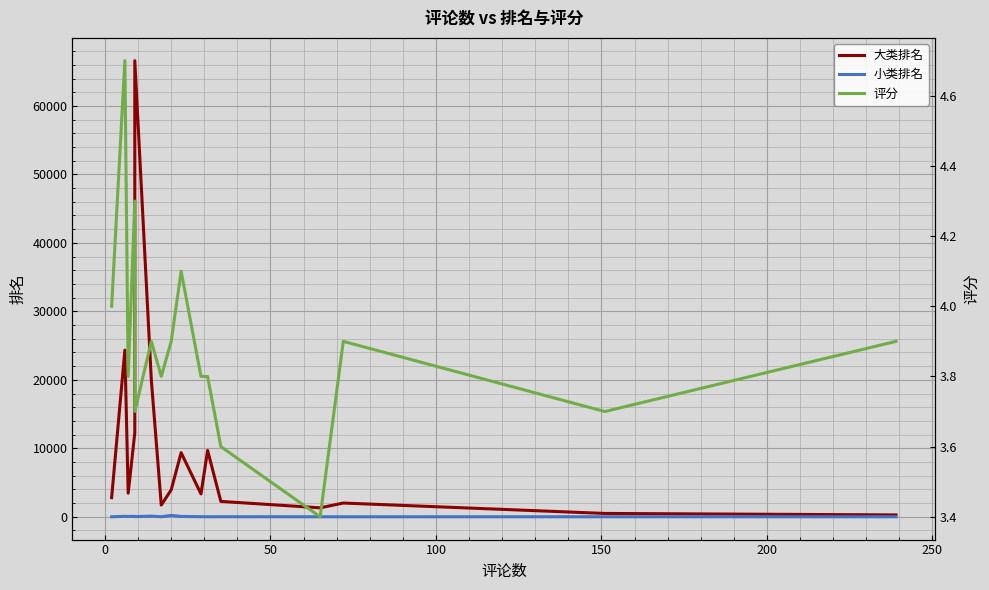

Is it true that 小类排名 equals 0.5 at −50?

False